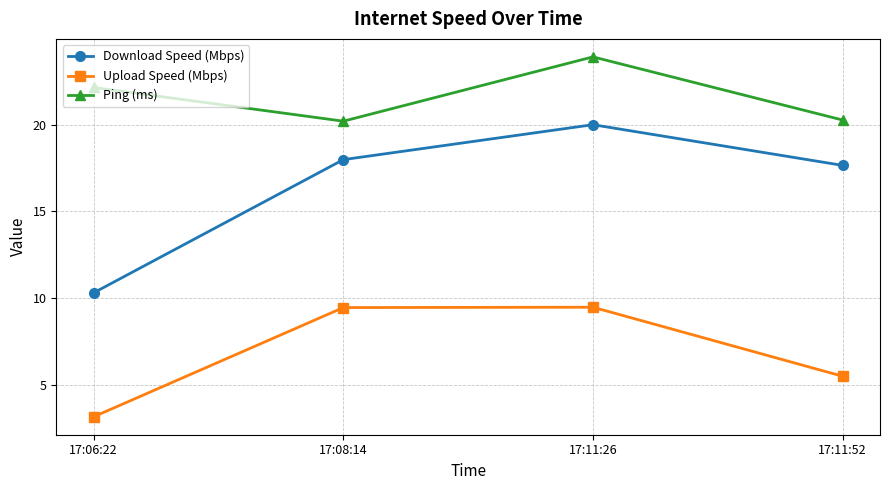

What is the difference between the maximum and second lowest values in the Download Speed (Mbps) series?

2.3